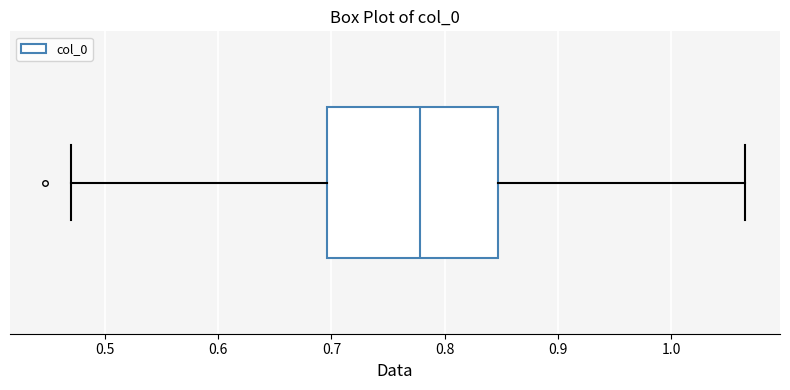

Where does the right whisker of the box end on the x-axis? The values are not printed on the chart, so give them approximately, as read against the axis.

1.07